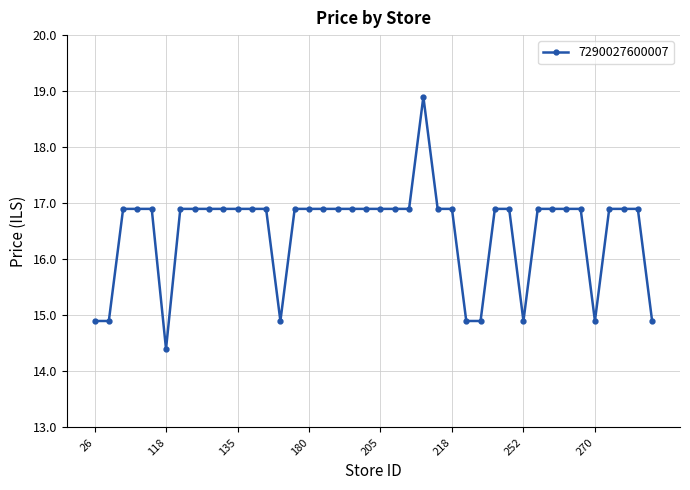

What is the difference between the maximum and minimum values?

4.5